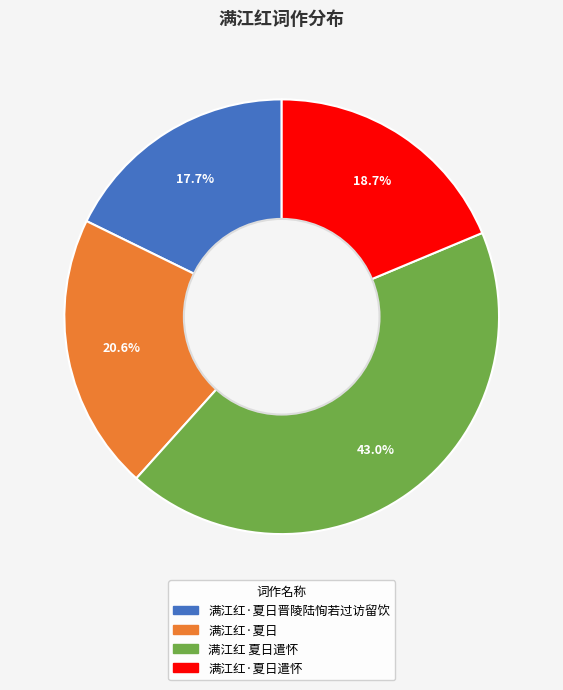

Is there any slice that represents more than half of the pie?

No